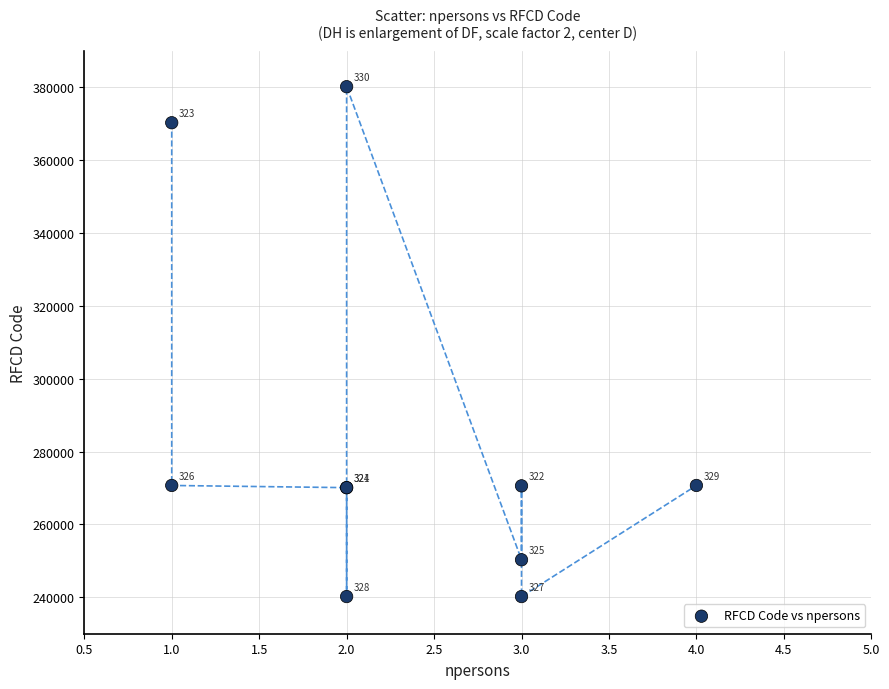

What Y value in the scatter plot is closest to 310202?

270707